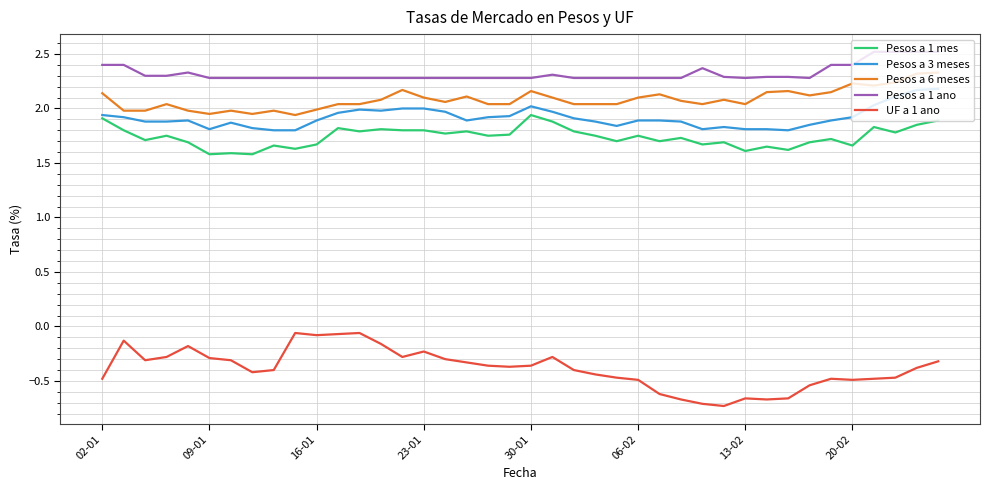

Which series has the largest range (max minus min)?

UF a 1 ano